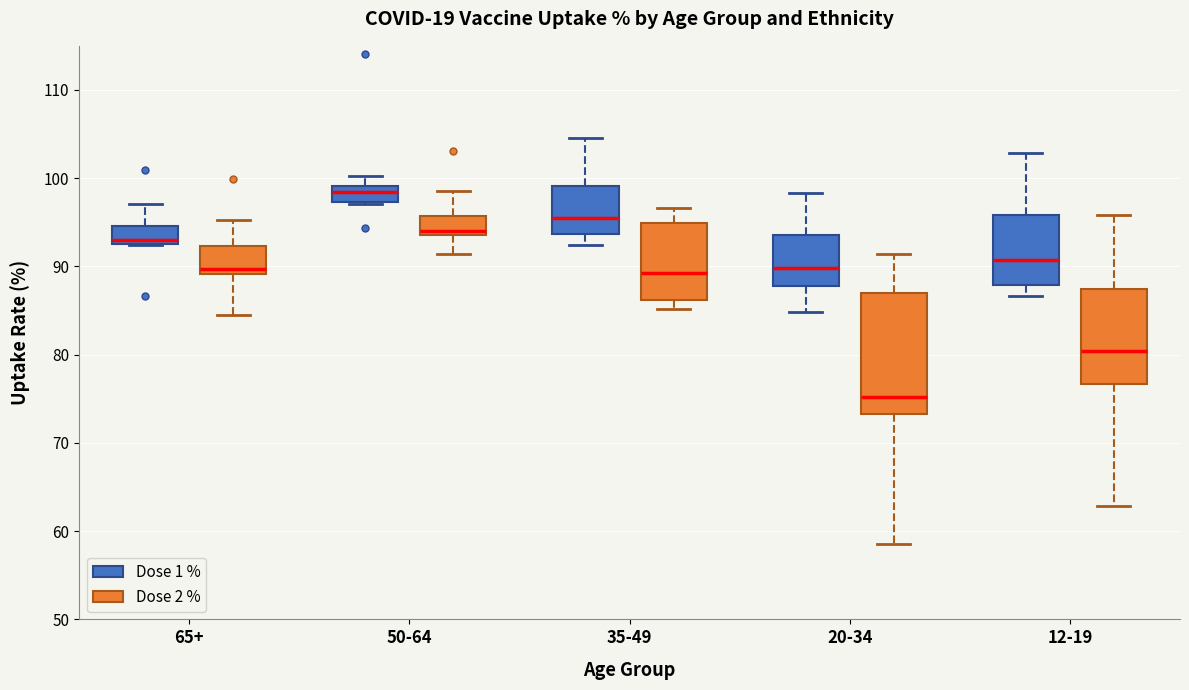

Reading left to right, transcribe this box plot: for each box, give where its median line is, the range the box spans, and where its two whiskers end, as read against the y-axis. The values are not printed on the chart, so give them approximately, as read against the axis.

65+ (Dose 1 %): median 93, box 92 to 95, whiskers 92 to 97
65+ (Dose 2 %): median 90, box 89 to 92, whiskers 84 to 95
50-64 (Dose 1 %): median 98, box 97 to 99, whiskers 97 to 100
50-64 (Dose 2 %): median 94 (just above the box's lower edge), box 94 to 96, whiskers 91 to 99
35-49 (Dose 1 %): median 95, box 94 to 99, whiskers 92 to 105
35-49 (Dose 2 %): median 89, box 86 to 95, whiskers 85 to 97
20-34 (Dose 1 %): median 90, box 88 to 94, whiskers 85 to 98
20-34 (Dose 2 %): median 75, box 73 to 87, whiskers 59 to 91
12-19 (Dose 1 %): median 91, box 88 to 96, whiskers 87 to 103
12-19 (Dose 2 %): median 80, box 77 to 87, whiskers 63 to 96